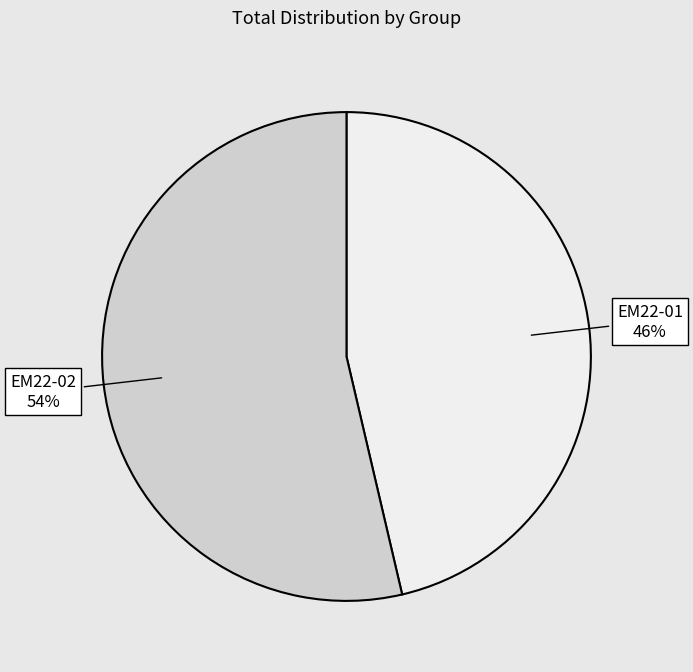

To the nearest percent, what is the combined percentage of EM22-01 and EM22-02?

100%